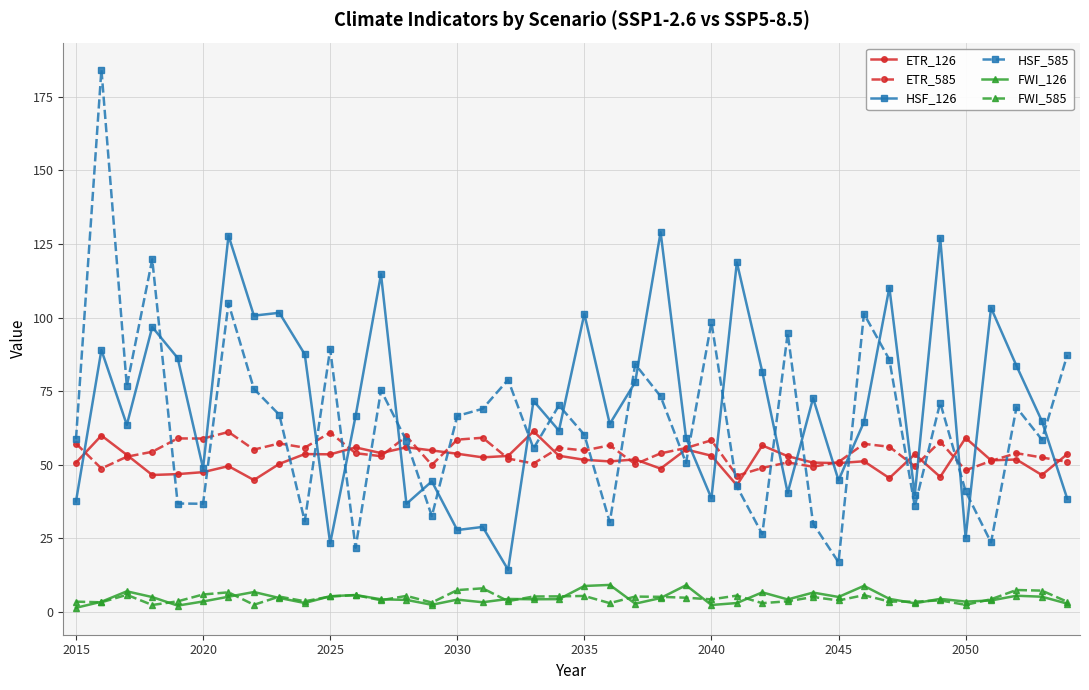

What is the sum of all ETR_126 values?

2073.1